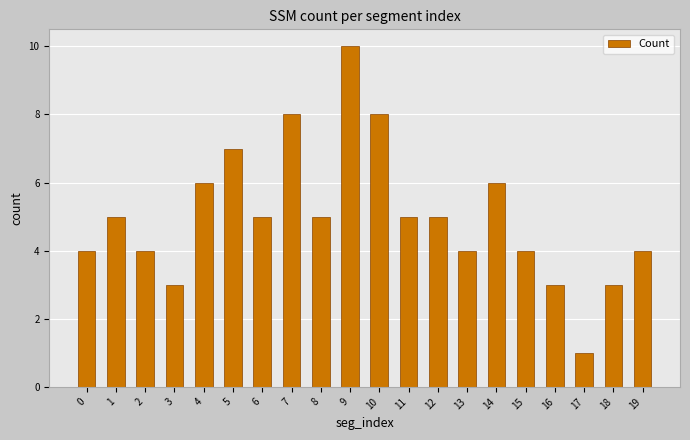

How many values are below 5?

9